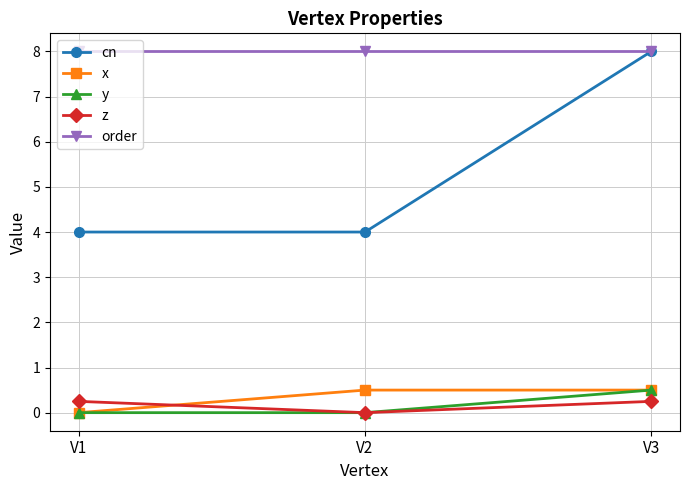

Where is z nearest to the value 0?

V2